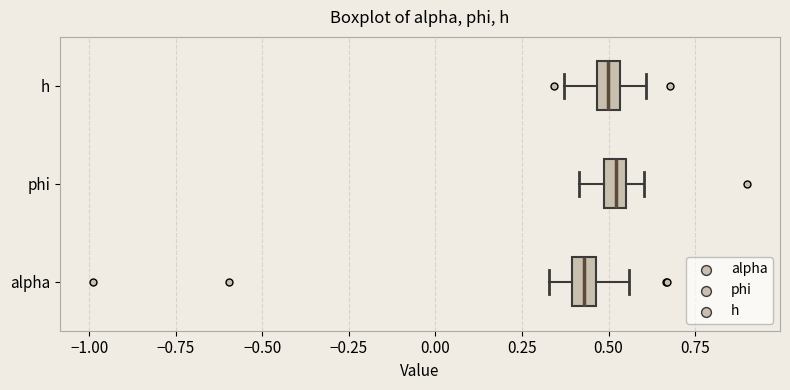

Which box's median line is the furthest to the left?

alpha